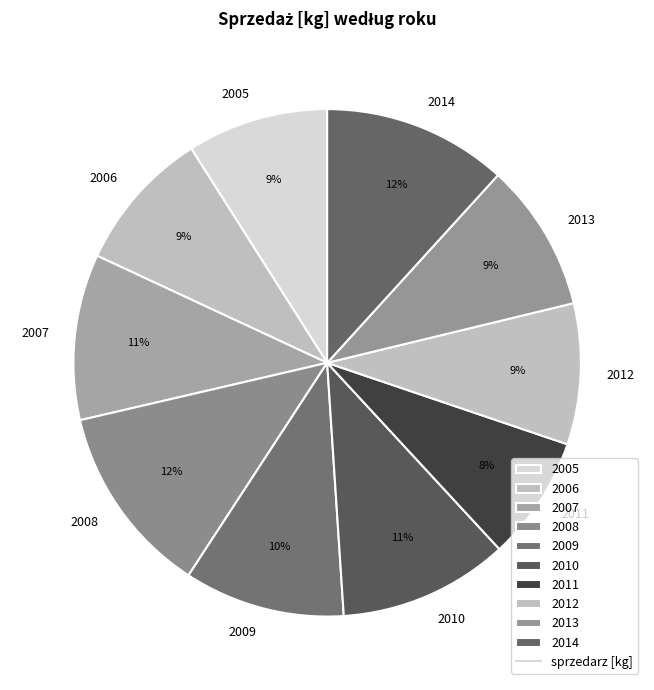

Approximately how many times larger is the value at 2014 compared to 2007?

1.1